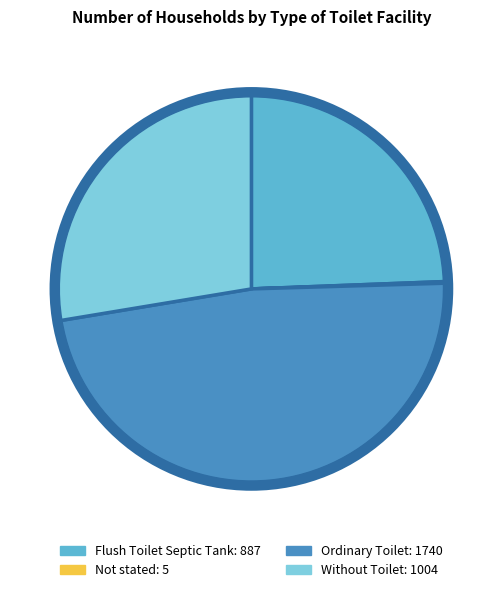

Do Without Toilet and Ordinary Toilet together represent more than half of the pie?

Yes